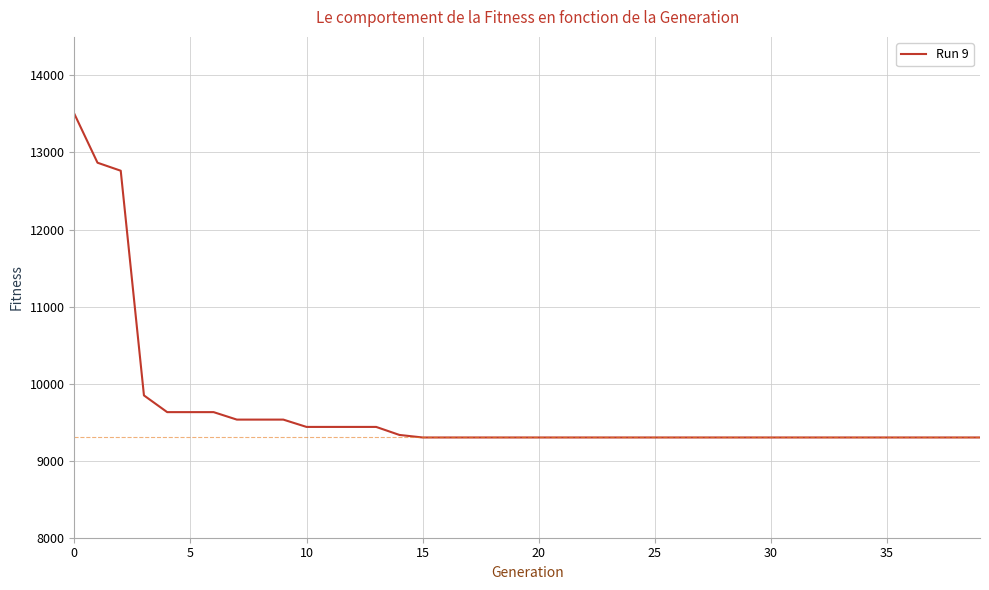

What is the difference between the maximum and minimum values?

4202